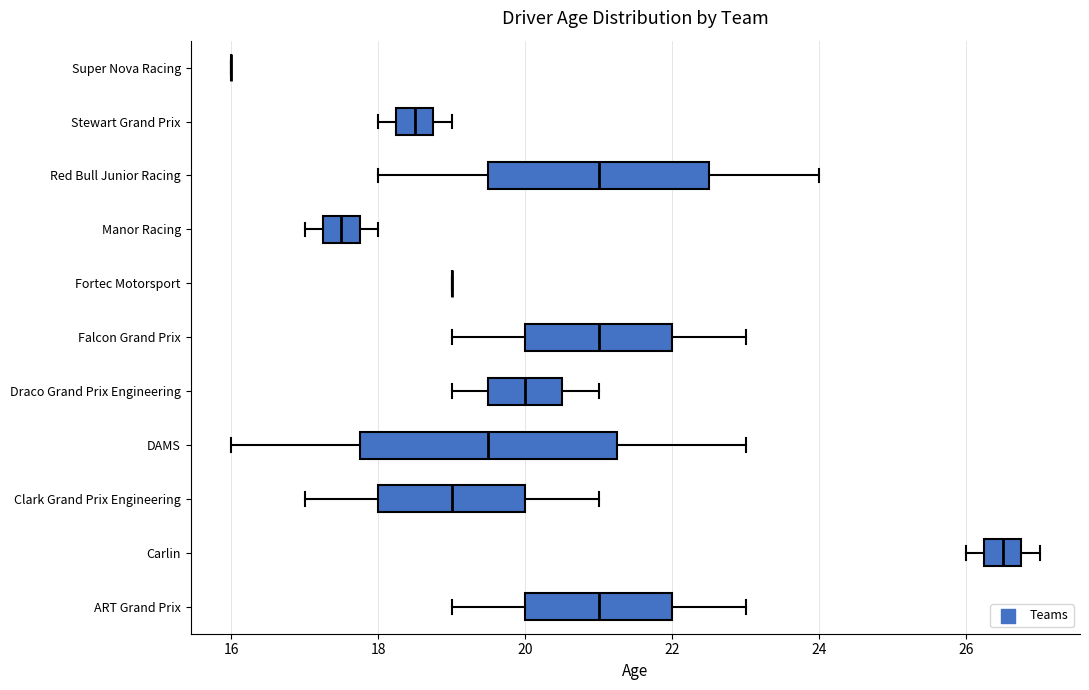

Reading bottom to top, transcribe this box plot: for each box, give where its median line is, the range the box spans, and where its two whiskers end, as read against the x-axis. The values are not printed on the chart, so give them approximately, as read against the axis.

ART Grand Prix: median 21.0, box 20.0 to 22.0, whiskers 19.0 to 23.0
Carlin: median 26.6, box 26.2 to 26.8, whiskers 26.0 to 27.0
Clark Grand Prix Engineering: median 19.0, box 18.0 to 20.0, whiskers 17.0 to 21.0
DAMS: median 19.6, box 17.8 to 21.2, whiskers 16.0 to 23.0
Draco Grand Prix Engineering: median 20.0, box 19.6 to 20.6, whiskers 19.0 to 21.0
Falcon Grand Prix: median 21.0, box 20.0 to 22.0, whiskers 19.0 to 23.0
Fortec Motorsport: box collapsed to a line at 19.0, whiskers 19.0 to 19.0
Manor Racing: median 17.6, box 17.2 to 17.8, whiskers 17.0 to 18.0
Red Bull Junior Racing: median 21.0, box 19.6 to 22.6, whiskers 18.0 to 24.0
Stewart Grand Prix: median 18.6, box 18.2 to 18.8, whiskers 18.0 to 19.0
Super Nova Racing: box collapsed to a line at 16.0, whiskers 16.0 to 16.0